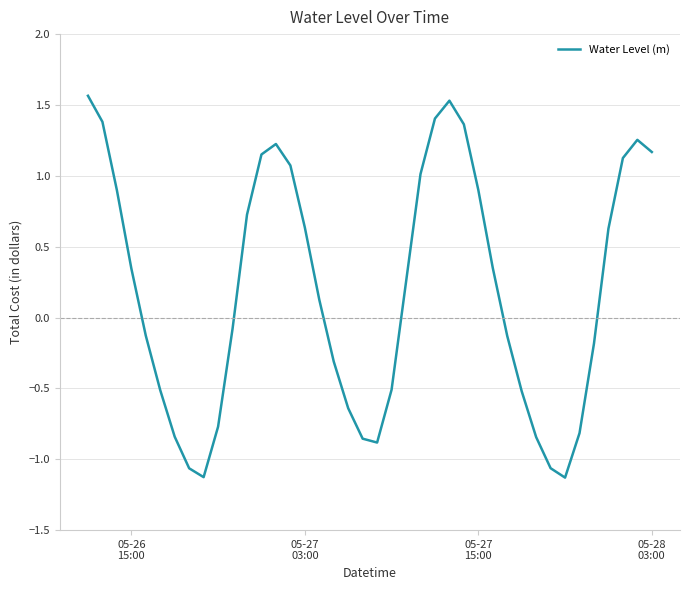

What is the difference between the maximum and minimum values?

2.7